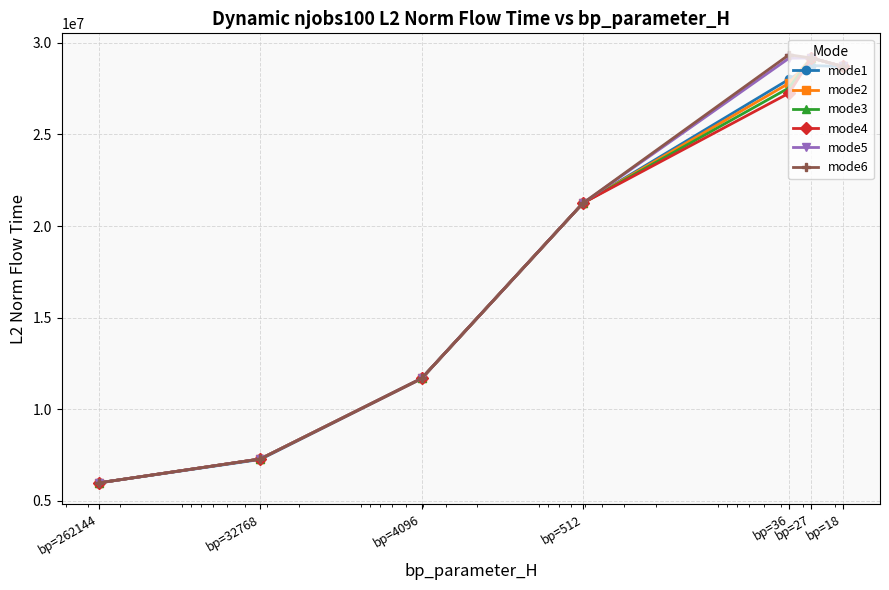

True or false: mode5 has more than 0 points higher than both neighbors.

True